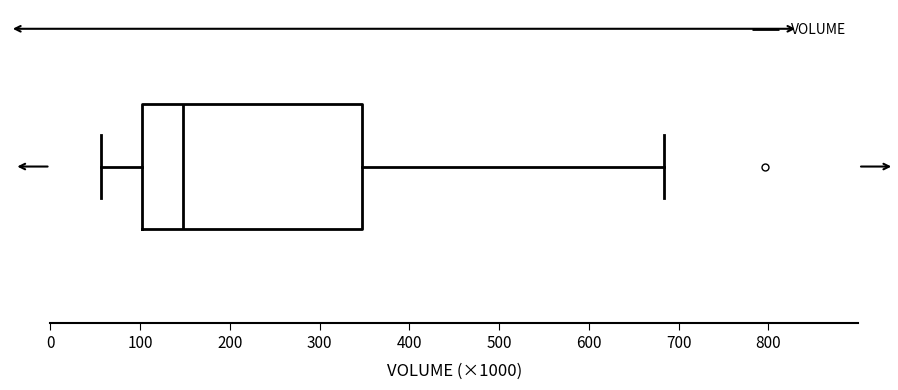

Transcribe this box plot: give where the median line is, the range the box spans, and where the two whiskers end, as read against the x-axis. The values are not printed on the chart, so give them approximately, as read against the axis.

median 150, box 100 to 350, whiskers 60 to 680